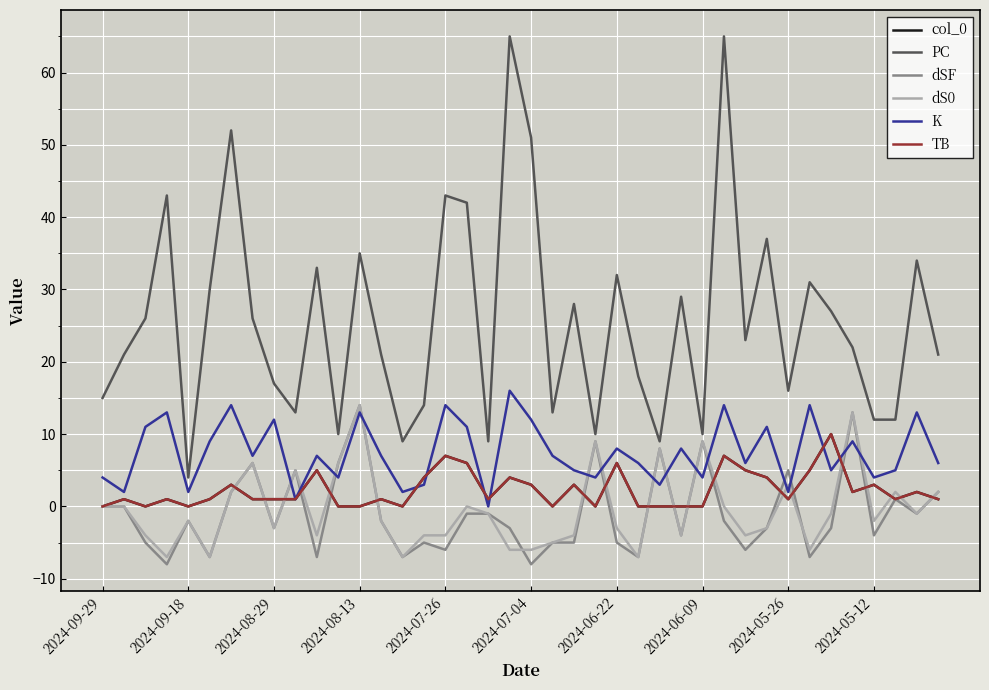

How many interior local valleys does the dS0 series have?

11